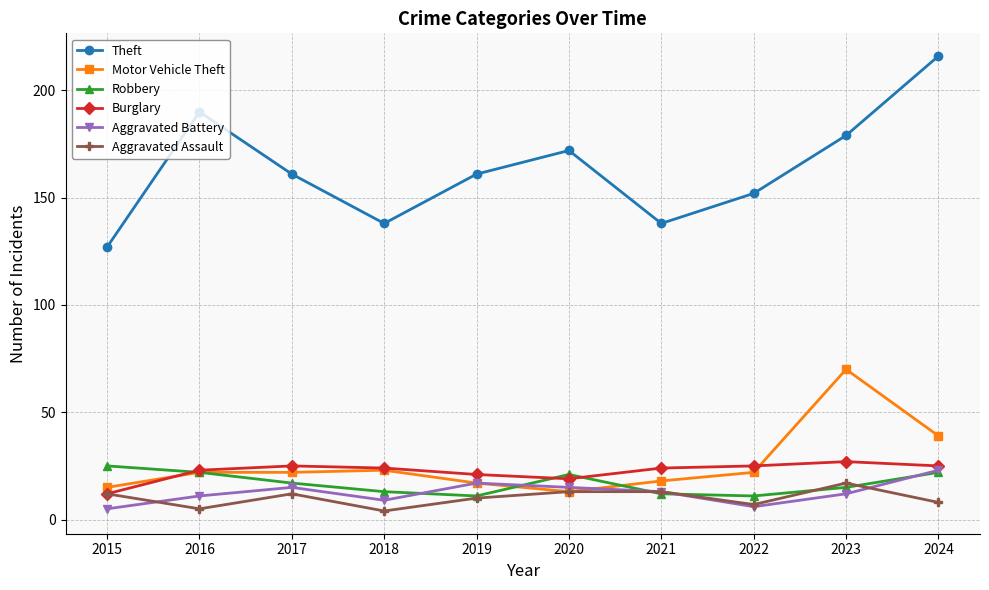

Reading left to right, list all the values displayed in this chart.

Theft: 127	190	161	138	161	172	138	152	179	216
Motor Vehicle Theft: 15	22	22	23	17	13	18	22	70	39
Robbery: 25	22	17	13	11	21	12	11	15	22
Burglary: 12	23	25	24	21	19	24	25	27	25
Aggravated Battery: 5	11	15	9	17	15	13	6	12	23
Aggravated Assault: 12	5	12	4	10	13	13	7	17	8